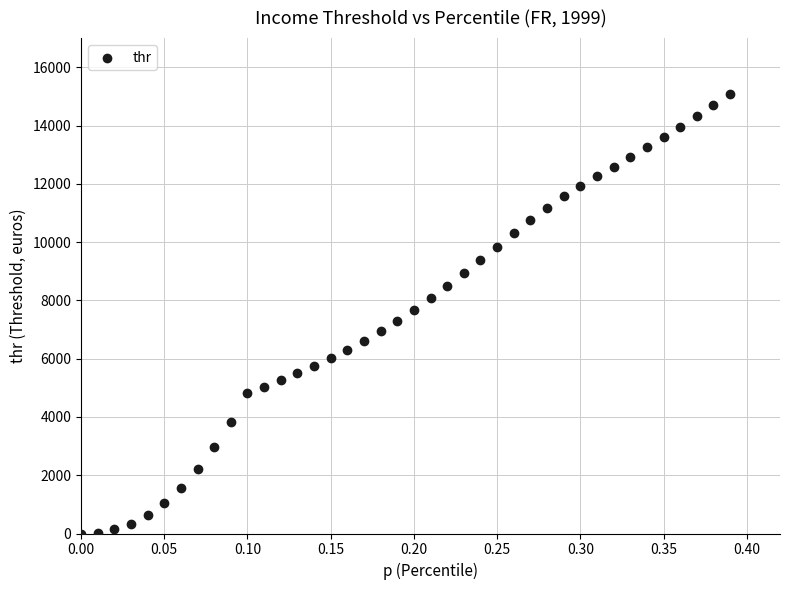

What is the range of Y values (max minus min)?

15065.1